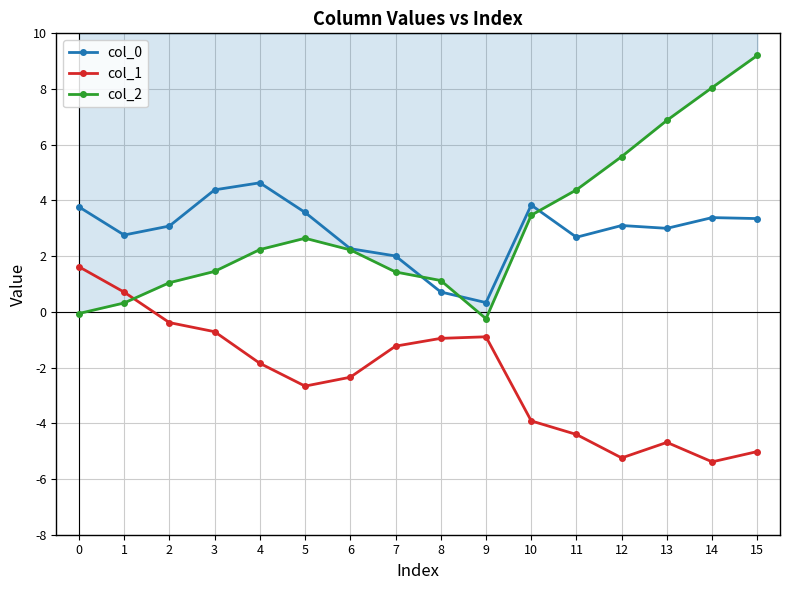

How many interior local valleys does the col_0 series have?

4